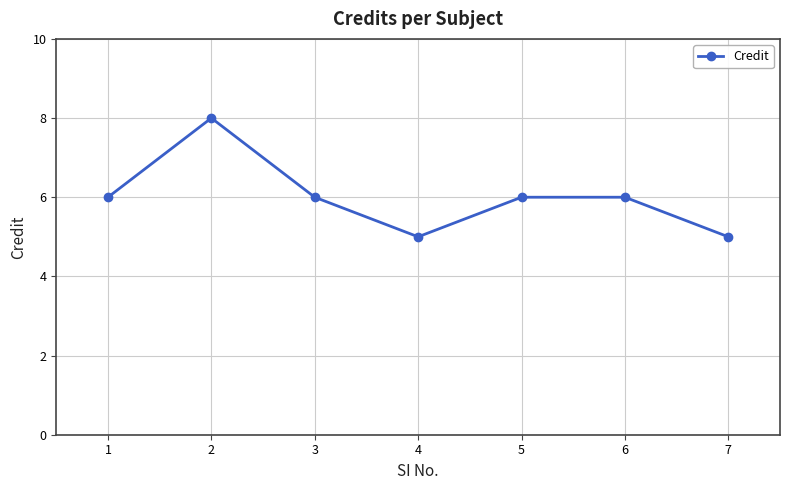

What is the average value?

6